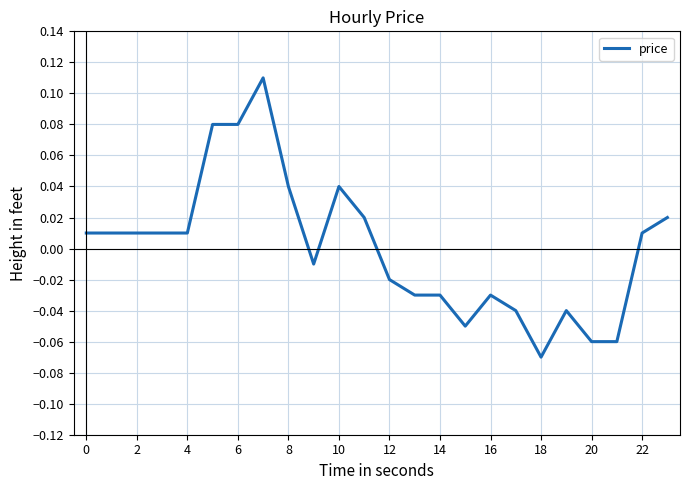

At which category does the chart reach its minimum across all series?

18